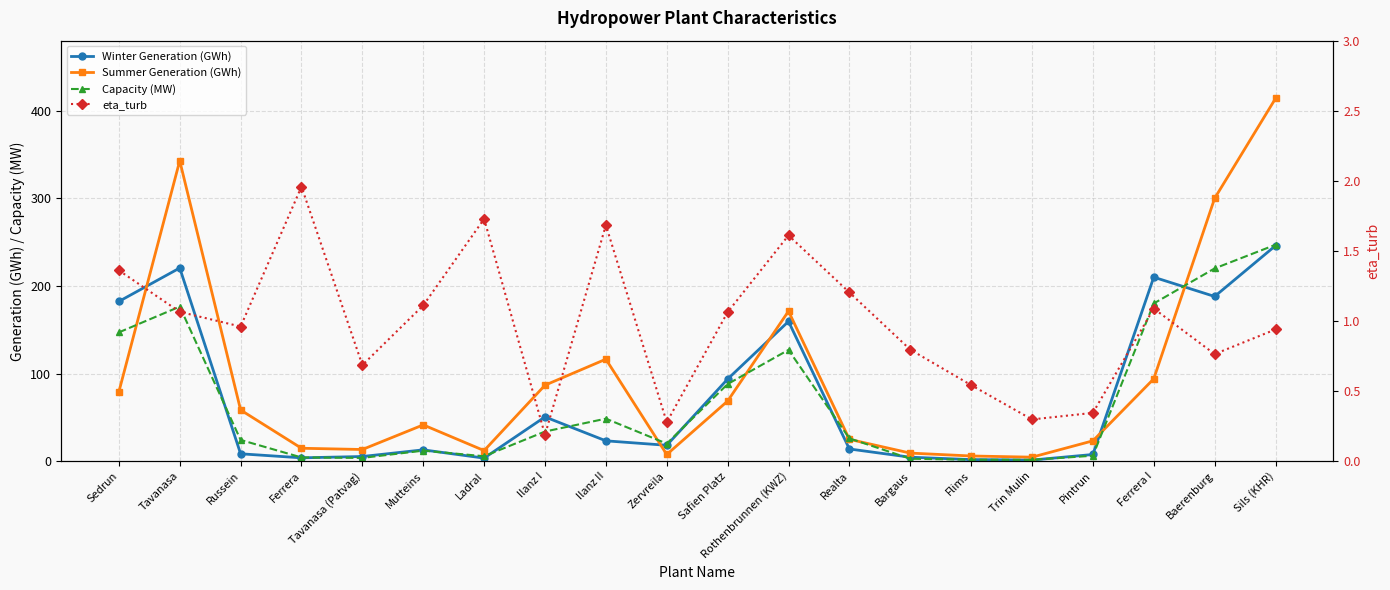

Which series has the widest spread of values?

Summer Generation (GWh)